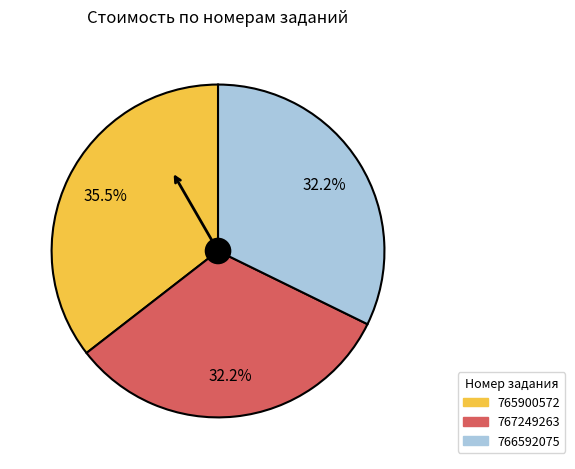

Does 765900572 account for over 50% of the chart?

No